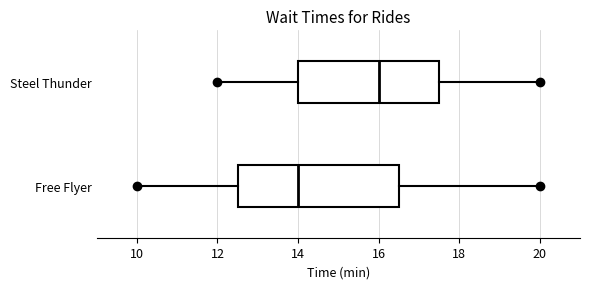

Comparing the boxes themselves (not the whiskers), which one is the widest?

Free Flyer